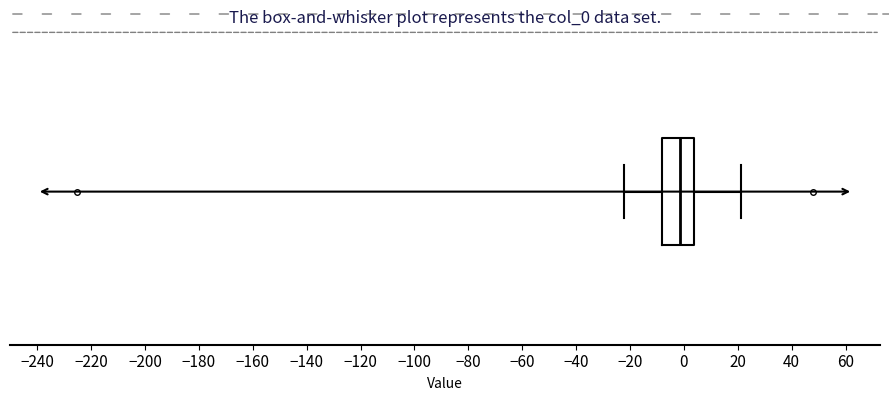

Read this box plot against the x-axis: the position of the median line, the range covered by the box, and the ends of both whiskers. The values are not printed on the chart, so give them approximately, as read against the axis.

median -2, box -8 to 4, whiskers -22 to 22